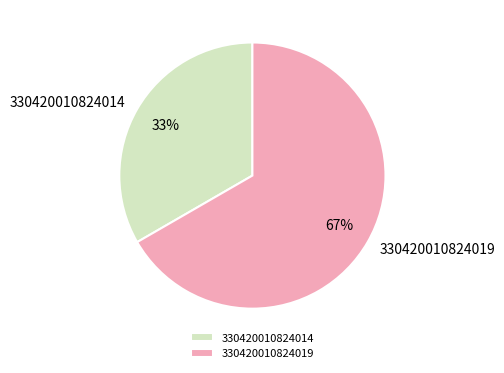

Approximately how many times larger is the value at 330420010824014 compared to 330420010824019?

0.5